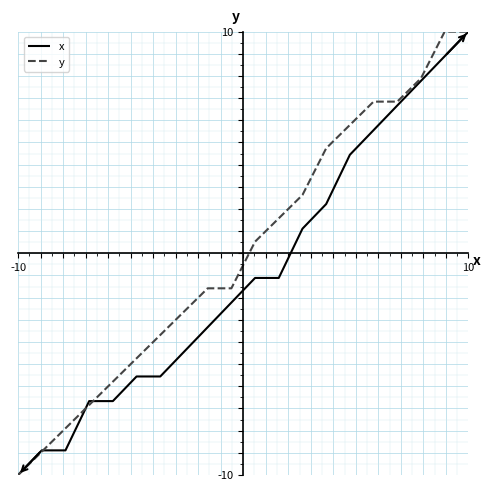

How many positive values does the y series have?

10